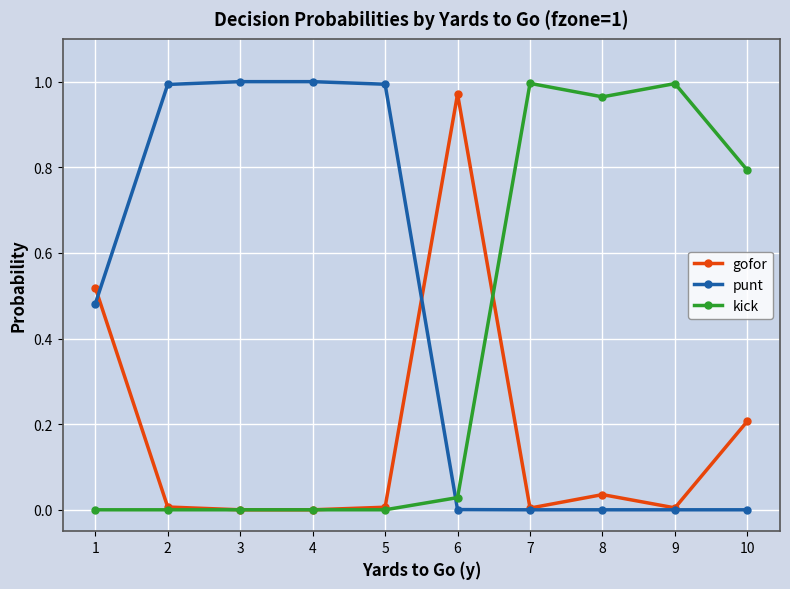

Count the number of categories in the chart.

10